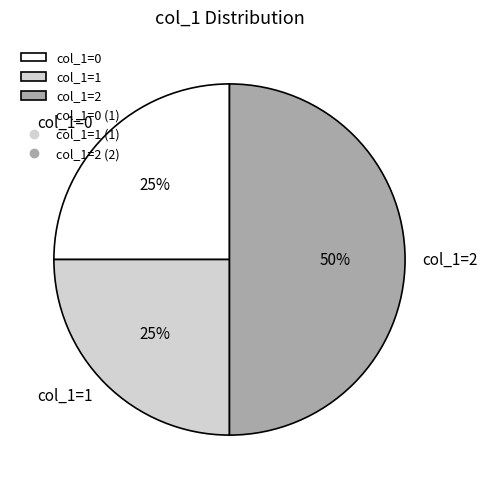

To the nearest percent, what is the average slice percentage?

33%